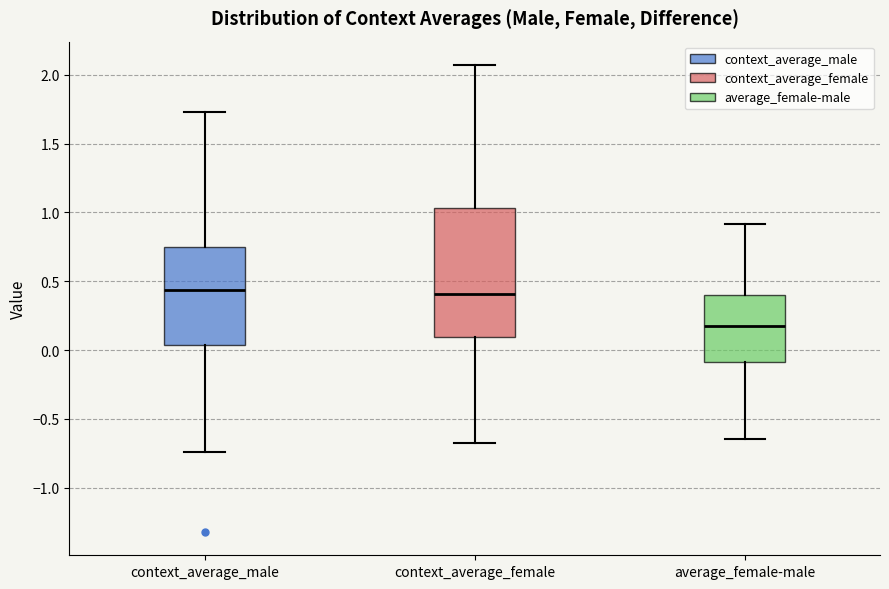

Reading left to right, transcribe this box plot: for each box, give where its median line is, the range the box spans, and where its two whiskers end, as read against the y-axis. The values are not printed on the chart, so give them approximately, as read against the axis.

context_average_male: median 0.45, box 0.05 to 0.75, whiskers -0.75 to 1.75
context_average_female: median 0.40, box 0.10 to 1.05, whiskers -0.65 to 2.05
average_female-male: median 0.20, box -0.10 to 0.40, whiskers -0.65 to 0.90